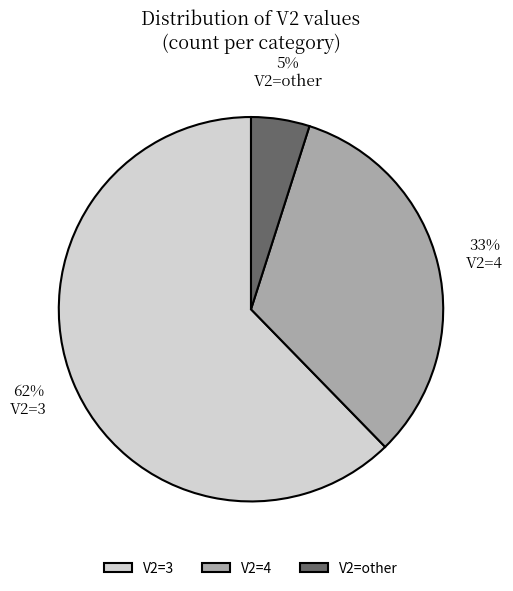

Which has a higher value, V2=other or V2=4?

V2=4